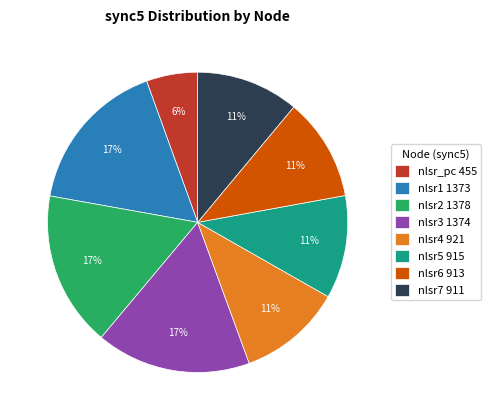

Count the number of slices in the pie.

8